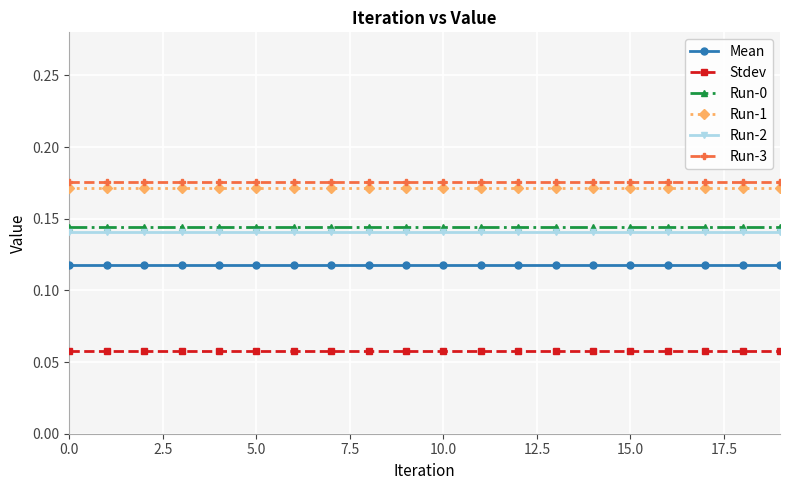

True or false: Run-2 and Stdev cross at least once.

False